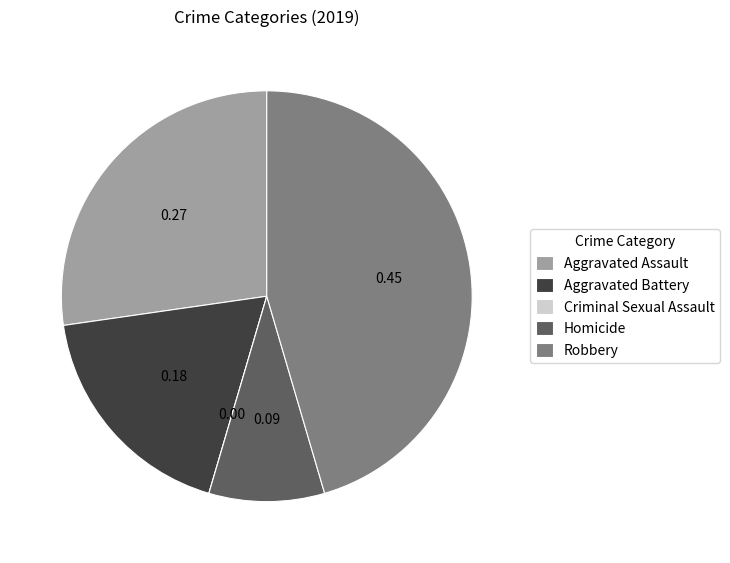

Which category has the biggest portion of the pie?

Robbery